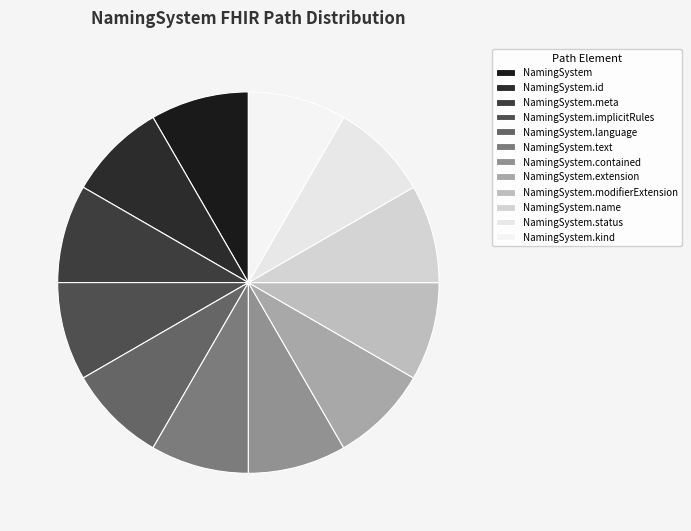

Rank the categories by value from lowest to highest.

NamingSystem, NamingSystem.id, NamingSystem.meta, NamingSystem.implicitRules, NamingSystem.language, NamingSystem.text, NamingSystem.contained, NamingSystem.extension, NamingSystem.modifierExtension, NamingSystem.name, NamingSystem.status, NamingSystem.kind